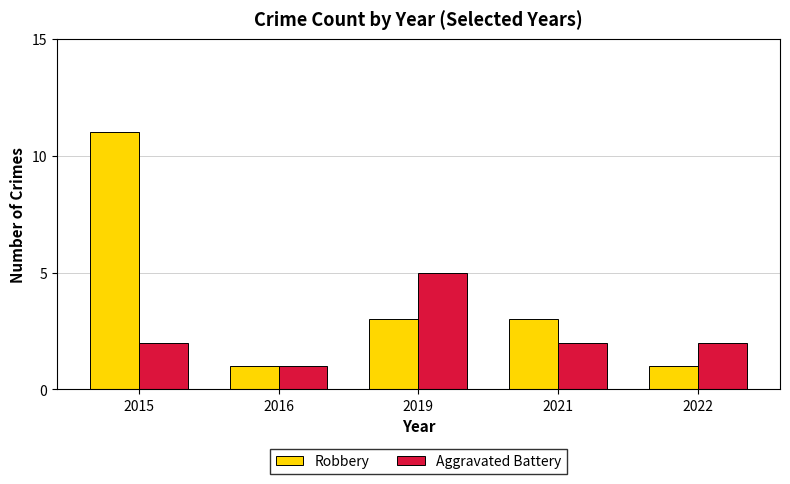

Between 2015 and 2021, which series saw the biggest shift?

Robbery